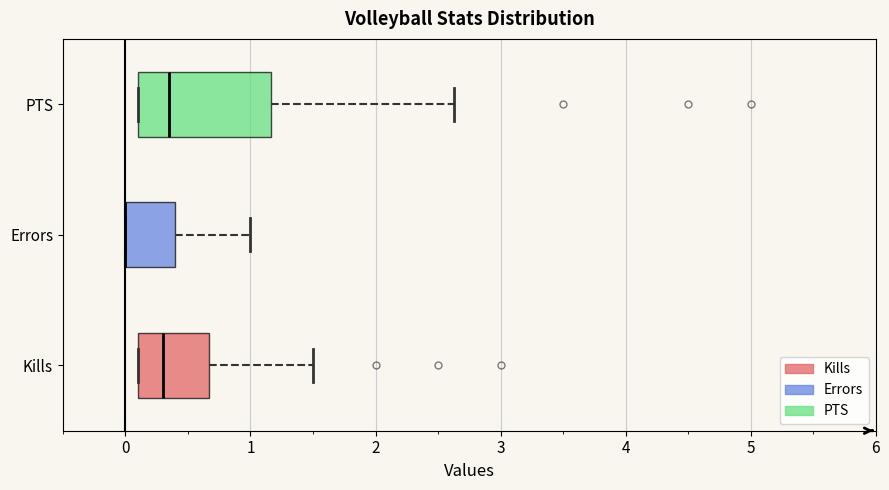

Reading bottom to top, transcribe this box plot: for each box, give where its median line is, the range the box spans, and where its two whiskers end, as read against the x-axis. The values are not printed on the chart, so give them approximately, as read against the axis.

Kills: median 0.3, box 0.1 to 0.7, whiskers 0.1 to 1.5
Errors: median 0.0 (drawn on the box's left edge), box 0.0 to 0.4, whiskers 0.0 to 1.0
PTS: median 0.4, box 0.1 to 1.2, whiskers 0.1 to 2.6